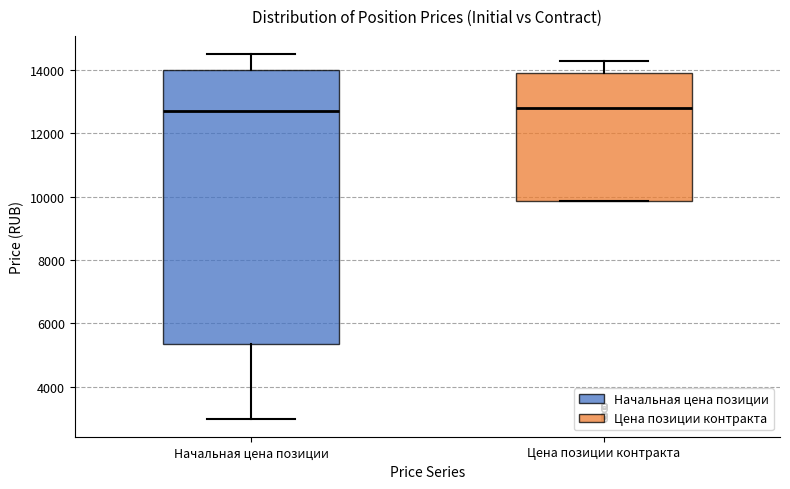

Reading left to right, read every box against the y-axis: the position of its median line, the range the box covers, and the ends of its whiskers. The values are not printed on the chart, so give them approximately, as read against the axis.

Начальная цена позиции: median 12800, box 5400 to 14000, whiskers 3000 to 14600
Цена позиции контракта: median 12800, box 9800 to 14000, whiskers 9800 to 14200